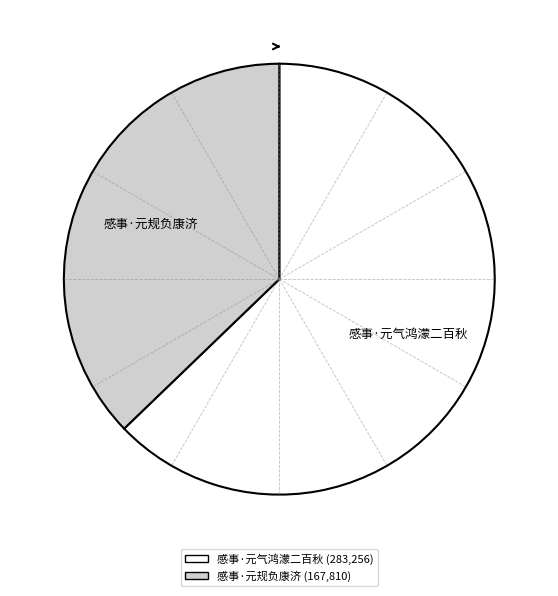

Is there any slice that represents more than half of the pie?

Yes